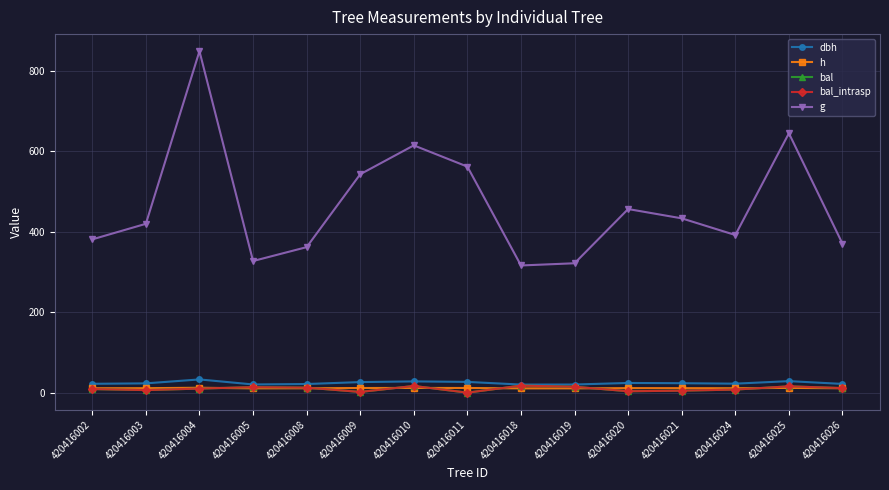

Does the chart have visible grid lines?

Yes